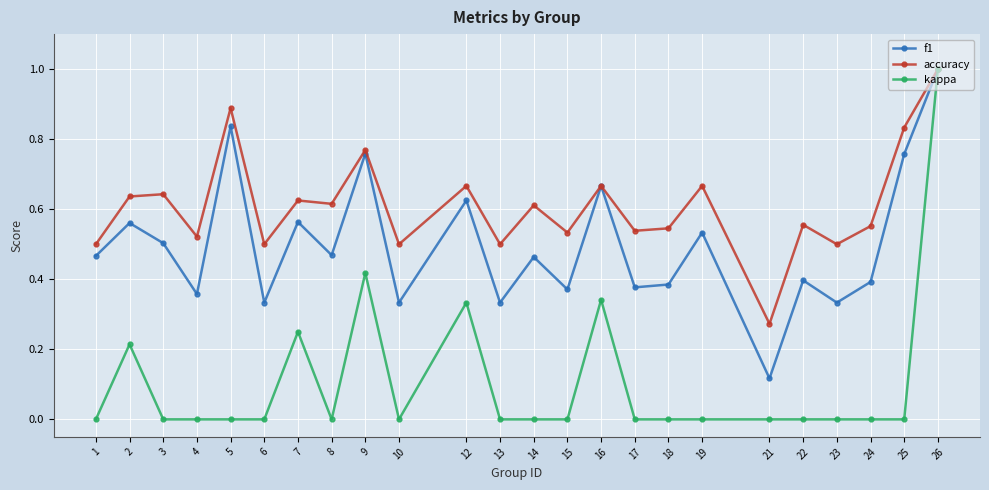

At how many categories does at least one series exceed 0?

24